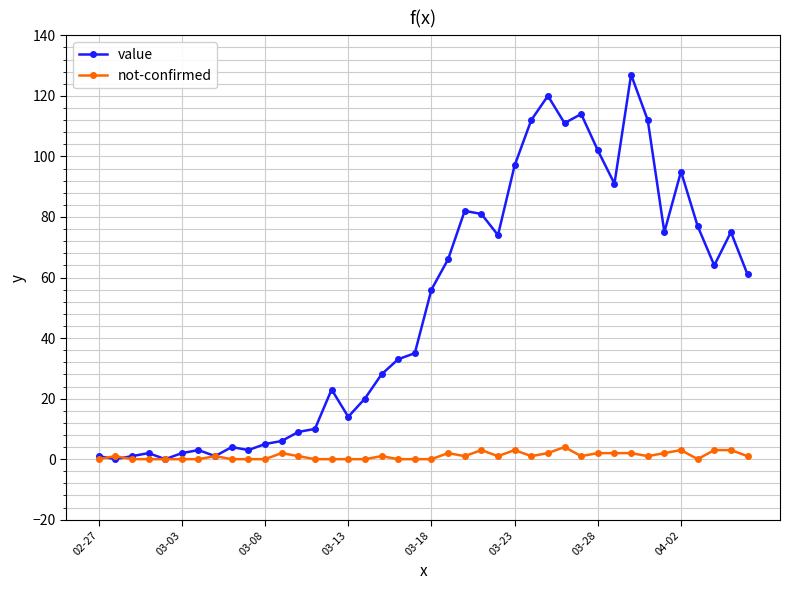

Which series has the largest range (max minus min)?

value